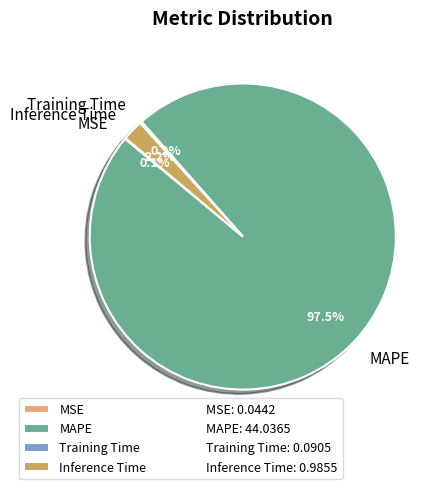

What is the largest slice in the pie chart?

MAPE